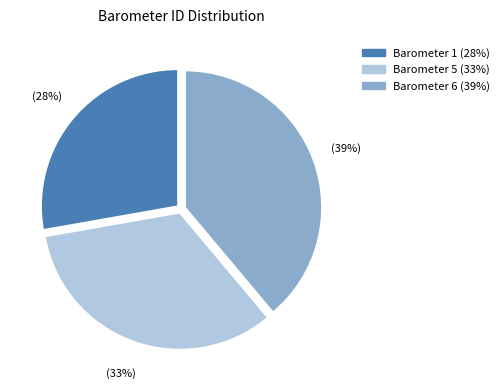

To the nearest percent, what is the average slice percentage?

33%